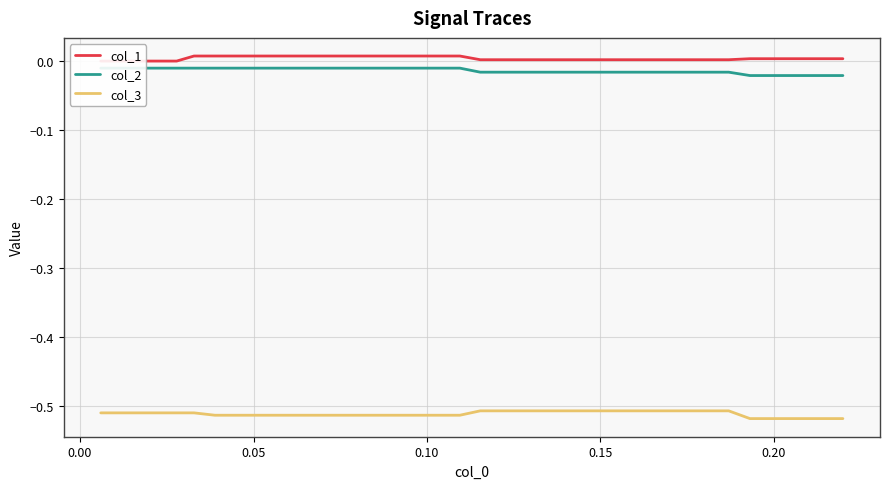

True or false: col_1 and col_3 intersect in this chart.

False